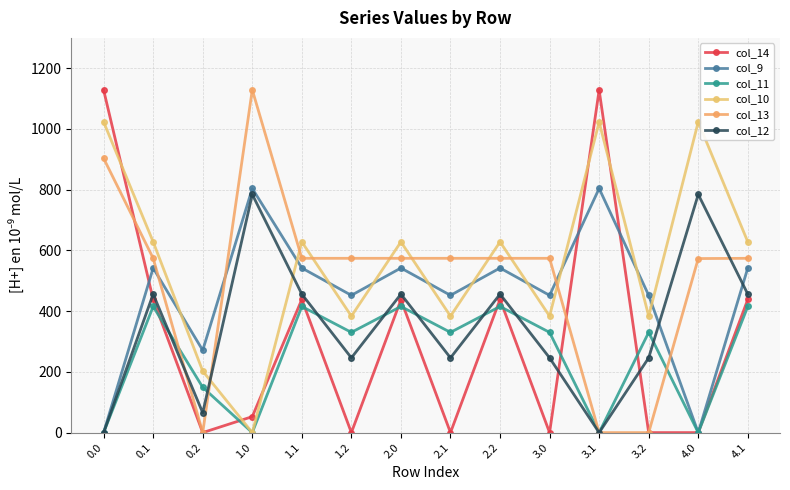

Is this an area chart (filled region under the line)?

No